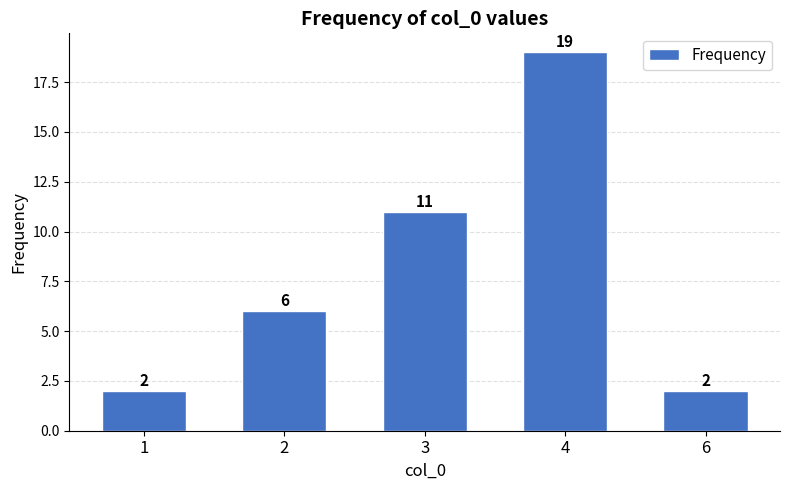

Reading left to right, transcribe all the data shown in this chart.

2	6	11	19	2